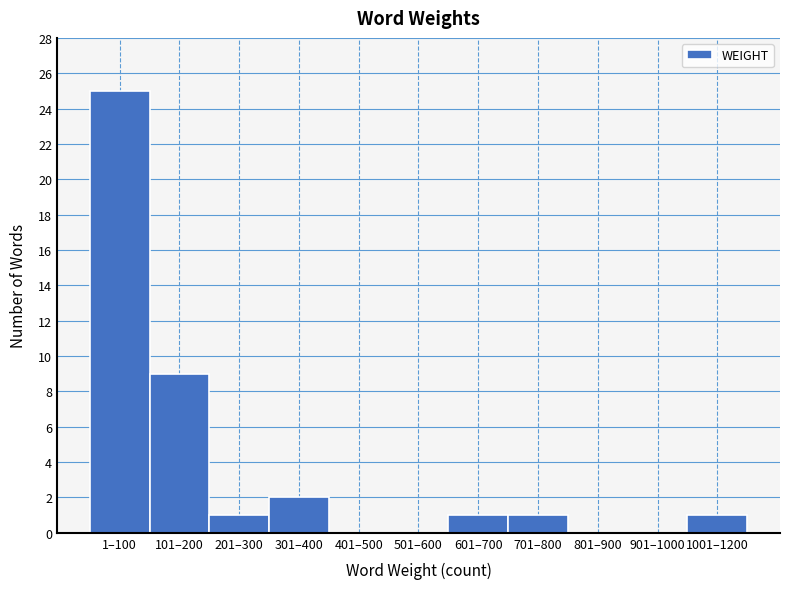

Reading right to left, transcribe all the data shown in this chart.

1001–1200=1	901–1000=0	801–900=0	701–800=1	601–700=1	501–600=0	401–500=0	301–400=2	201–300=1	101–200=9	1–100=25